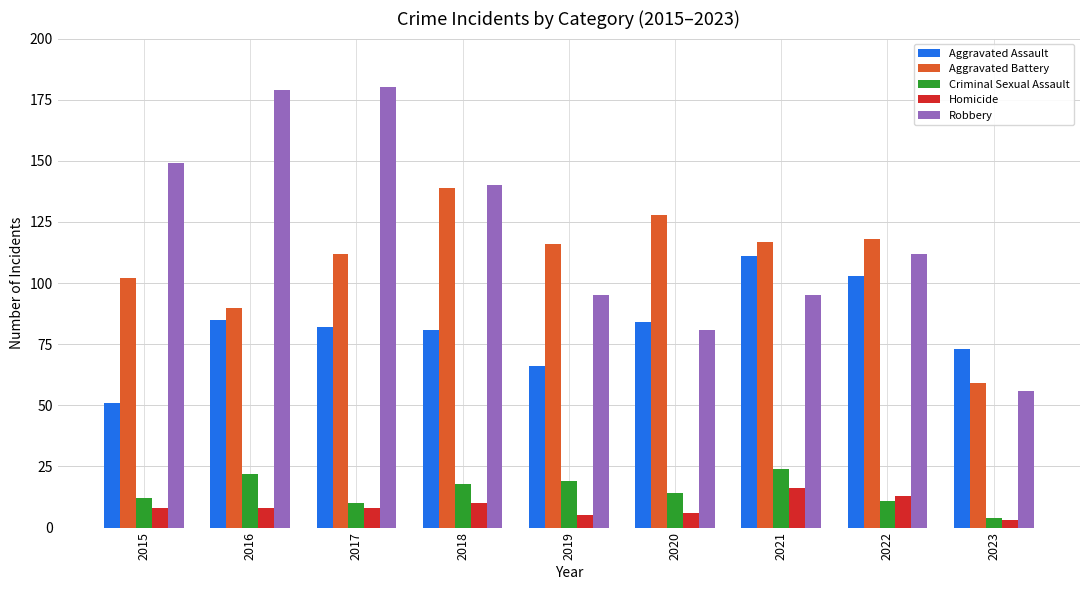

Which series has the largest total across all categories?

Robbery